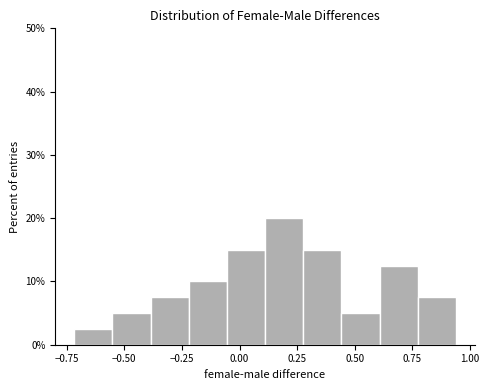

Read against the x-axis, roughly where is the centre of the tallest bar?

0.20